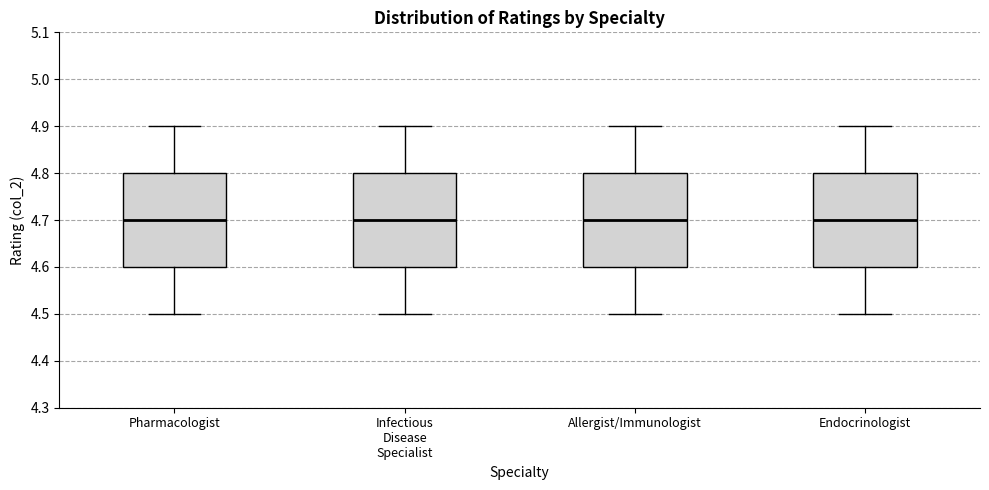

Reading left to right, transcribe this box plot: for each box, give where its median line is, the range the box spans, and where its two whiskers end, as read against the y-axis. The values are not printed on the chart, so give them approximately, as read against the axis.

Pharmacologist: median 4.7, box 4.6 to 4.8, whiskers 4.5 to 4.9
Infectious Disease Specialist: median 4.7, box 4.6 to 4.8, whiskers 4.5 to 4.9
Allergist/Immunologist: median 4.7, box 4.6 to 4.8, whiskers 4.5 to 4.9
Endocrinologist: median 4.7, box 4.6 to 4.8, whiskers 4.5 to 4.9